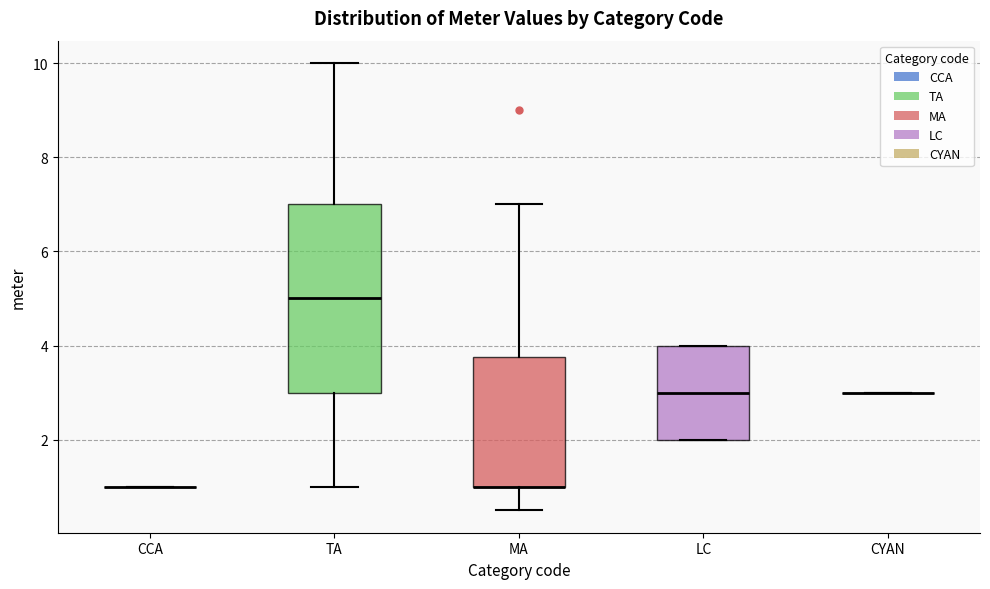

Reading left to right, read every box against the y-axis: the position of its median line, the range the box covers, and the ends of its whiskers. The values are not printed on the chart, so give them approximately, as read against the axis.

CCA: box collapsed to a line at 1.0, whiskers 1.0 to 1.0
TA: median 5.0, box 3.0 to 7.0, whiskers 1.0 to 10.0
MA: median 1.0 (drawn on the box's lower edge), box 1.0 to 3.8, whiskers 0.6 to 7.0
LC: median 3.0, box 2.0 to 4.0, whiskers 2.0 to 4.0
CYAN: box collapsed to a line at 3.0, whiskers 3.0 to 3.0